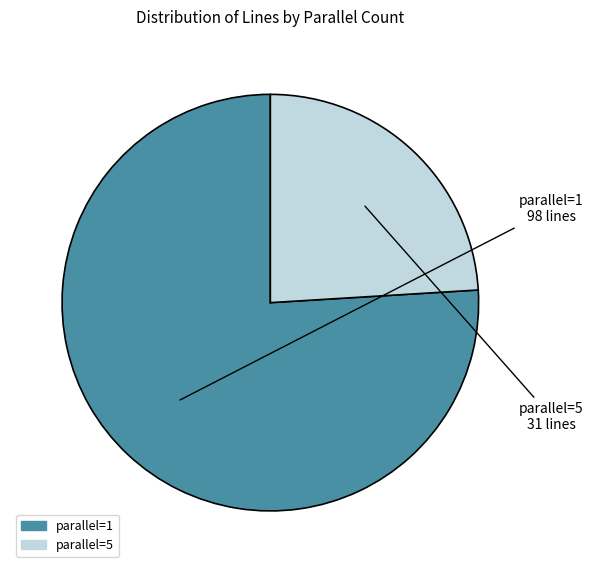

Which category has the smallest portion of the pie?

parallel=5